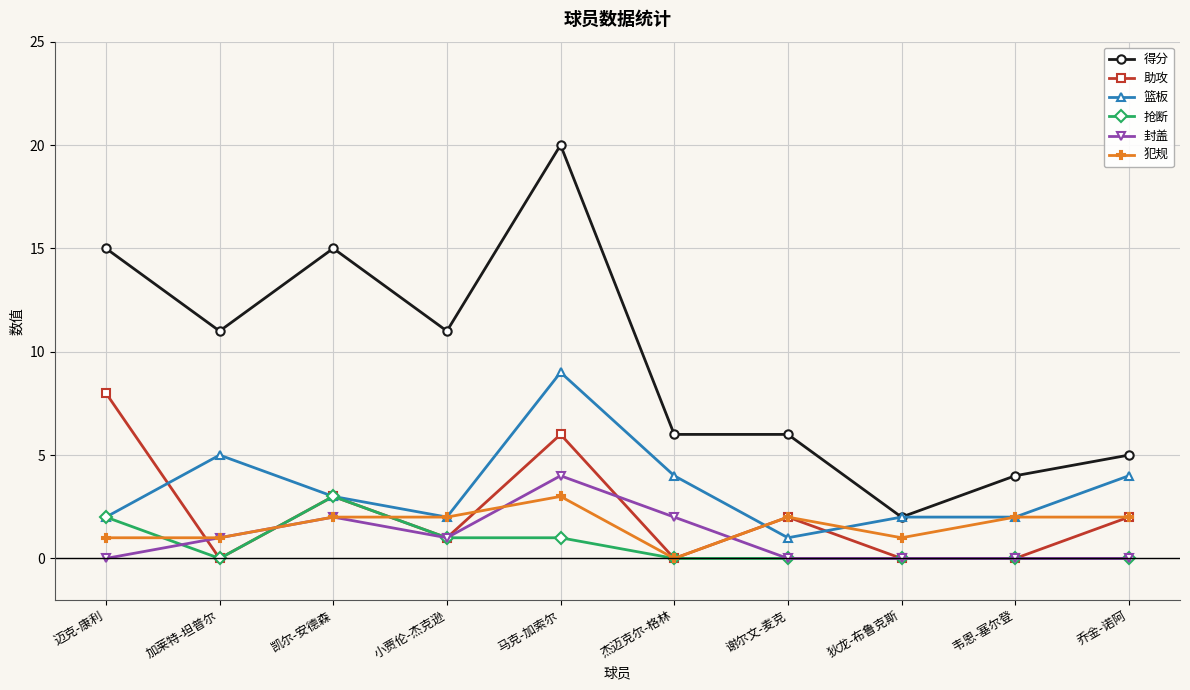

How many data points in 得分 are less than 11?

5